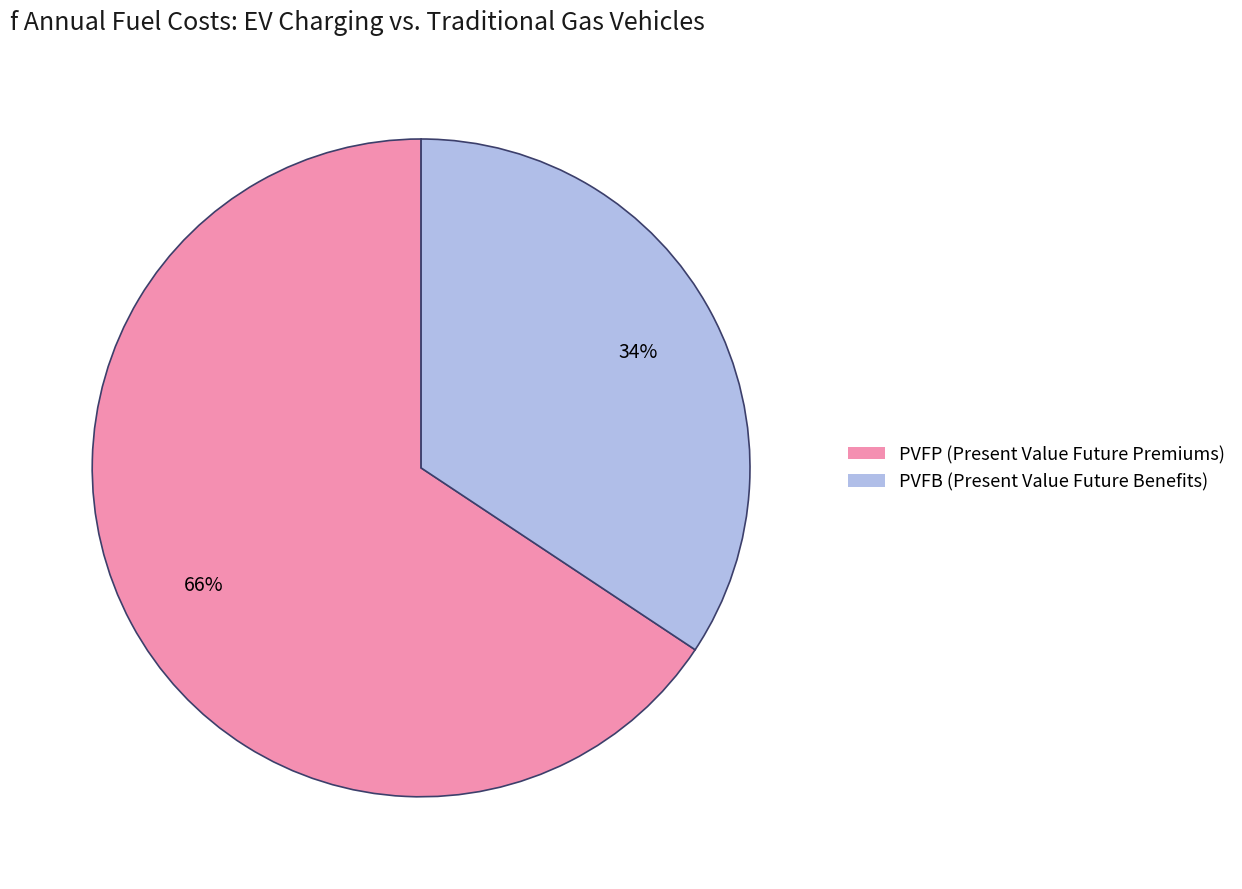

To the nearest percent, what is the average slice percentage?

50%